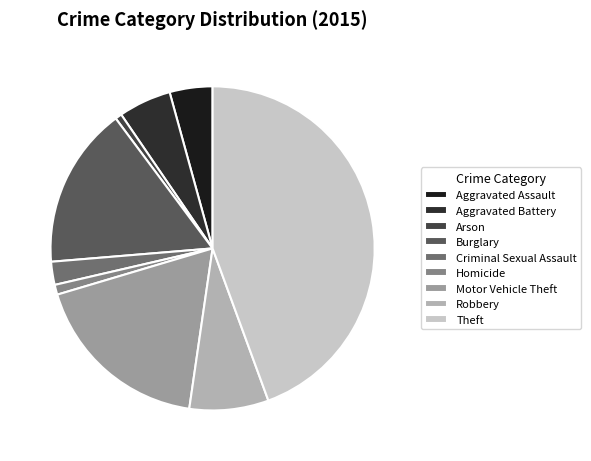

How many slices are in this pie chart?

9